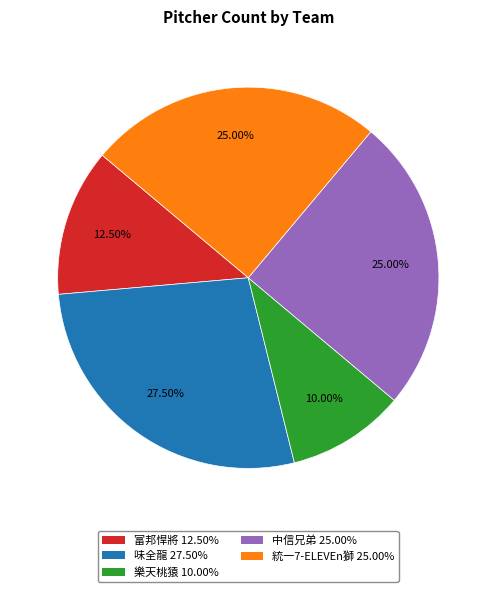

What is the ratio of the value at 統一7-ELEVEn獅 25.00% to the value at 味全龍 27.50%?

0.9